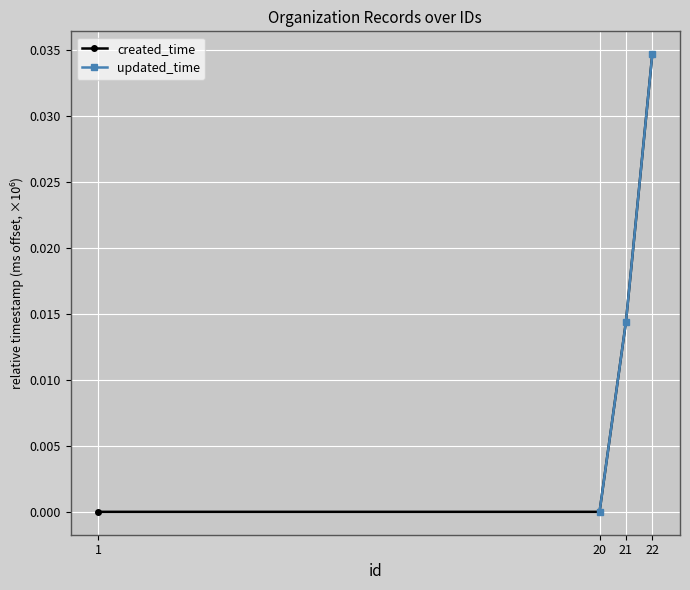

True or false: updated_time and created_time intersect in this chart.

False